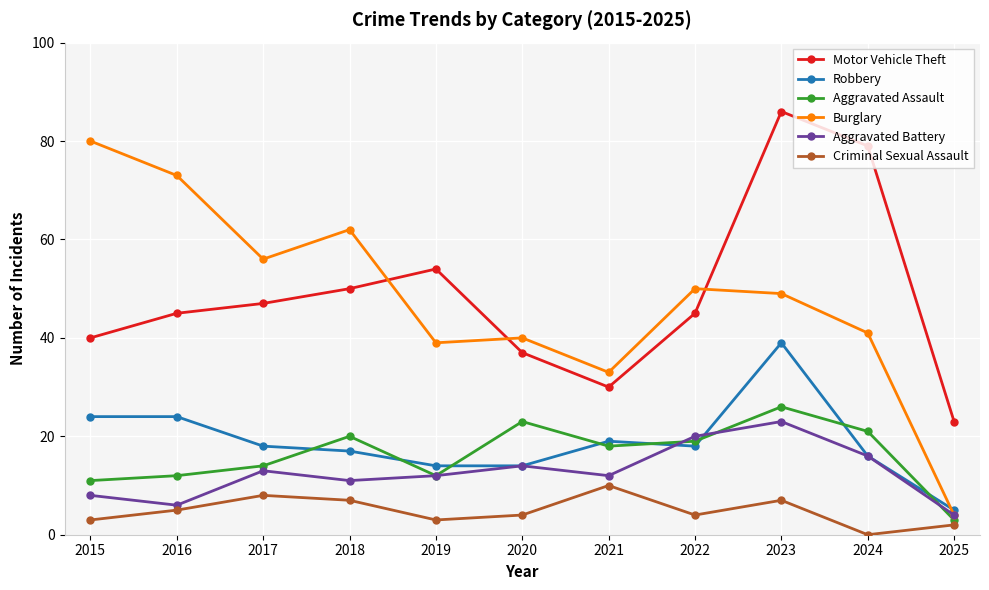

In Aggravated Assault, how many points are lower than both neighbors (excluding endpoints)?

2